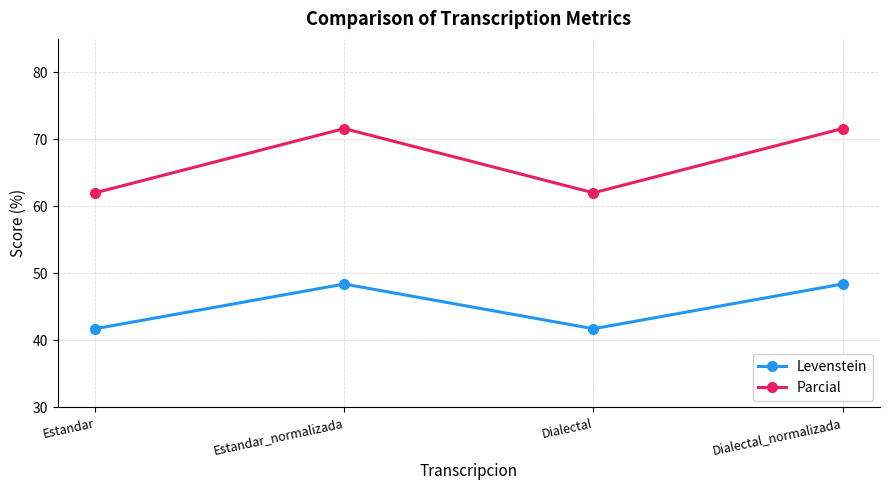

True or false: Levenstein and Parcial intersect in this chart.

False